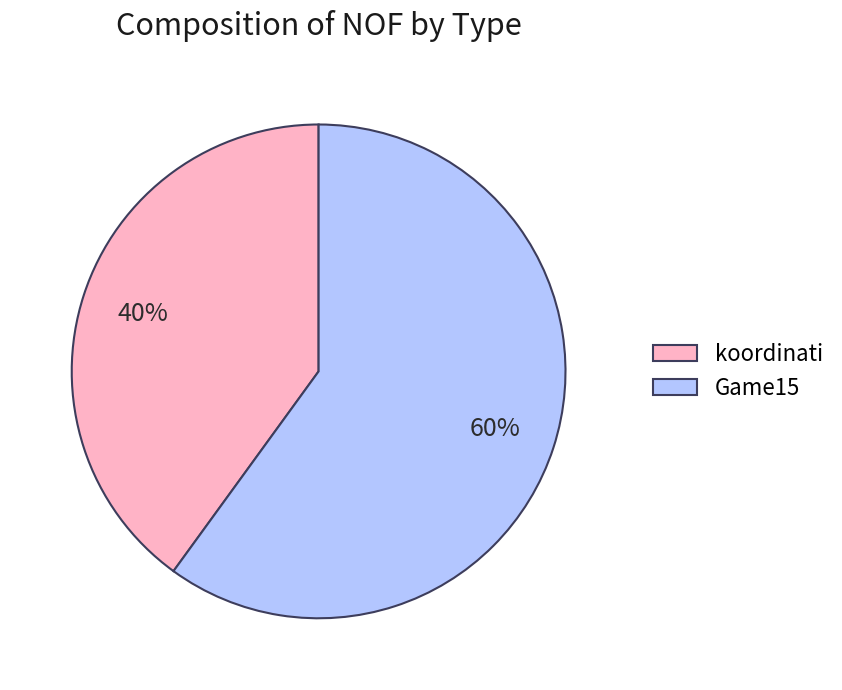

Count the number of slices in the pie.

2